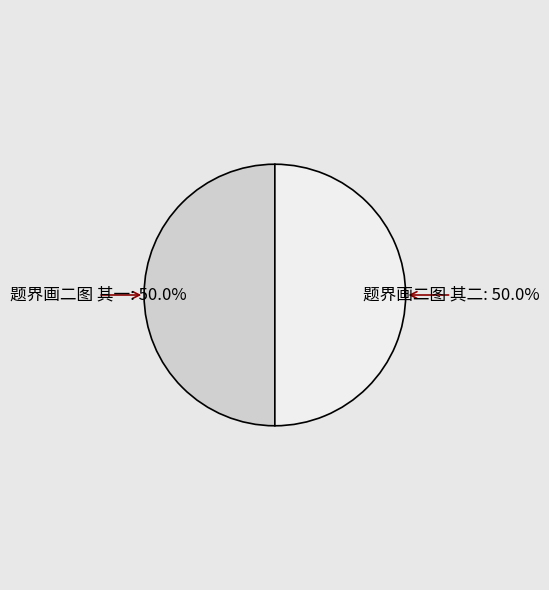

What is the ratio of the value at 题界画二图 其一 to the value at 题界画二图 其二?

1.0